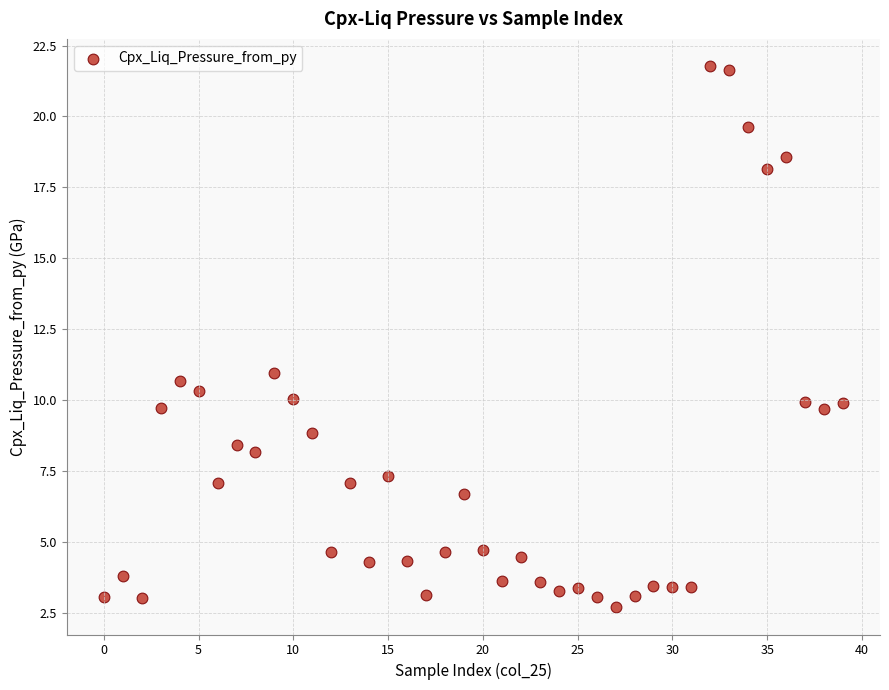

What Y value in the scatter plot is closest to 12?

11.0